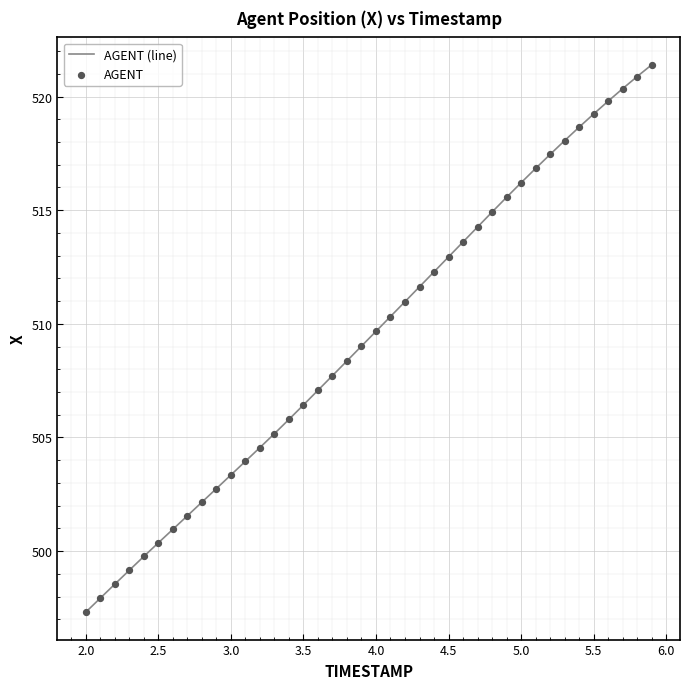

What is the difference between the maximum and minimum values?

24.1